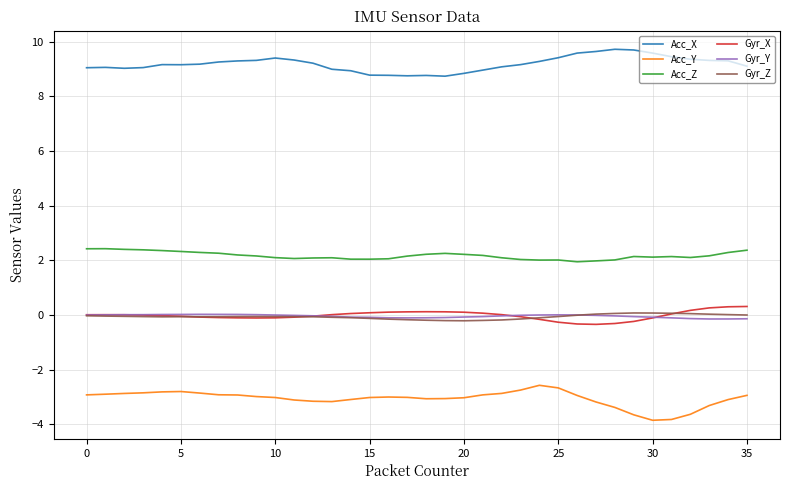

True or false: Gyr_X and Acc_X cross at least once.

False